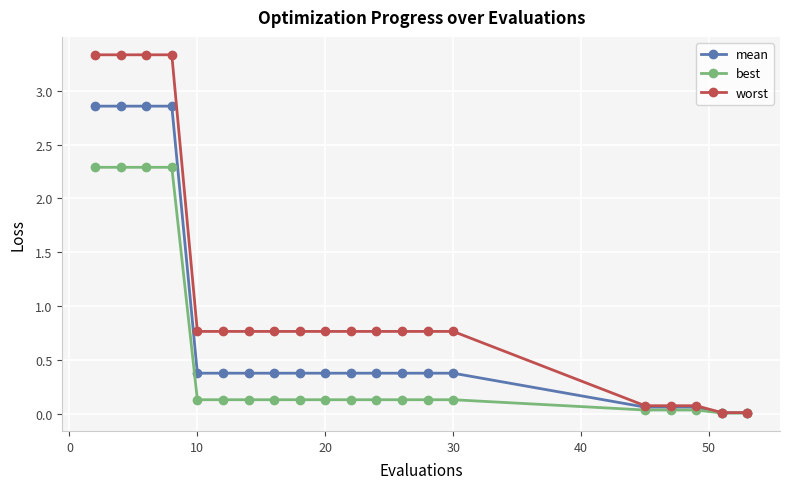

At how many categories does at least one series exceed 2?

4